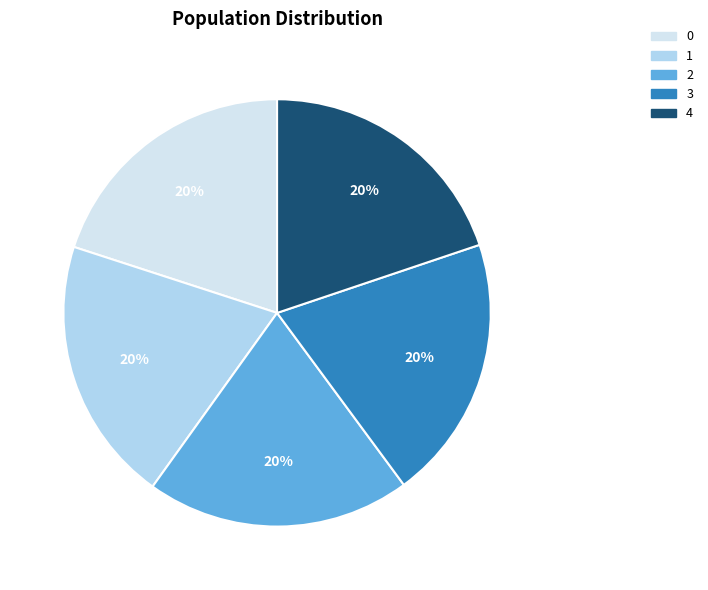

To the nearest percent, what percentage of the pie is 4?

20%